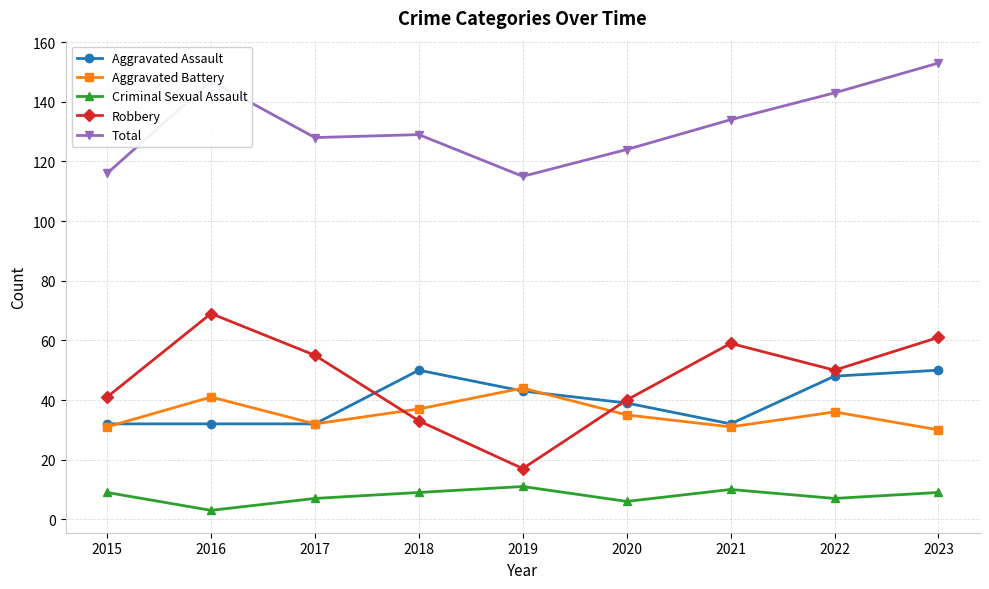

Reading left to right, what are all the values shown in this chart?

Aggravated Assault: 2015=32	2016=32	2017=32	2018=50	2019=43	2020=39	2021=32	2022=48	2023=50
Aggravated Battery: 2015=31	2016=41	2017=32	2018=37	2019=44	2020=35	2021=31	2022=36	2023=30
Criminal Sexual Assault: 2015=9	2016=3	2017=7	2018=9	2019=11	2020=6	2021=10	2022=7	2023=9
Robbery: 2015=41	2016=69	2017=55	2018=33	2019=17	2020=40	2021=59	2022=50	2023=61
Total: 2015=116	2016=147	2017=128	2018=129	2019=115	2020=124	2021=134	2022=143	2023=153